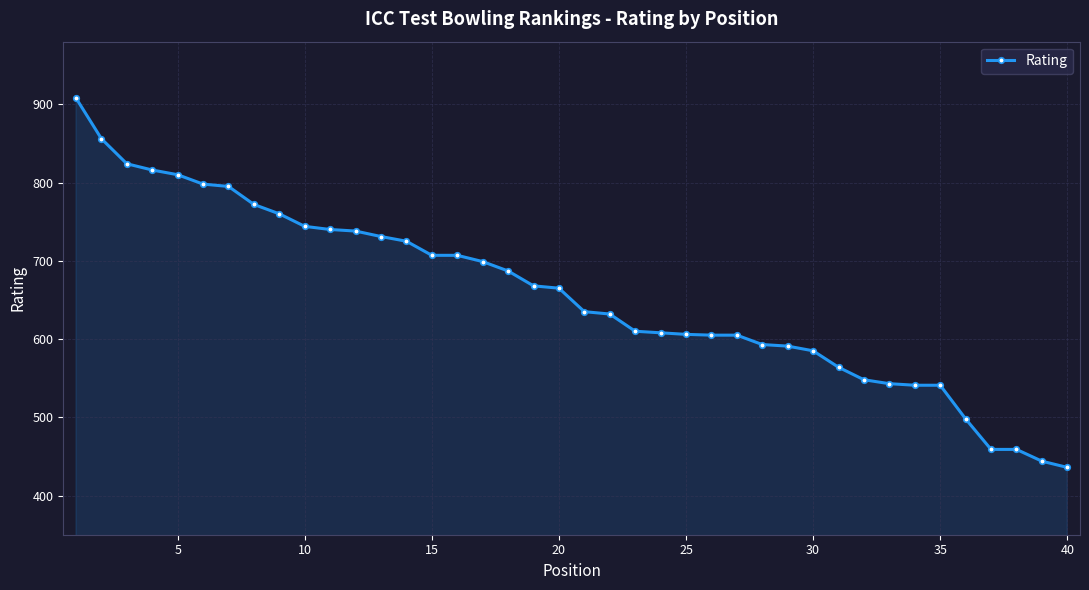

What is the value of the 11th point from the left?

740